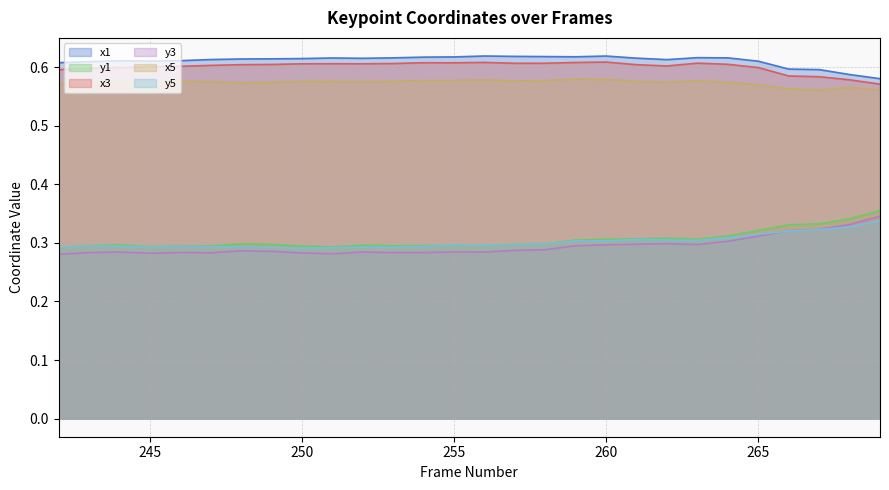

The y5 series shows 0.3 at 250. True or false?

True